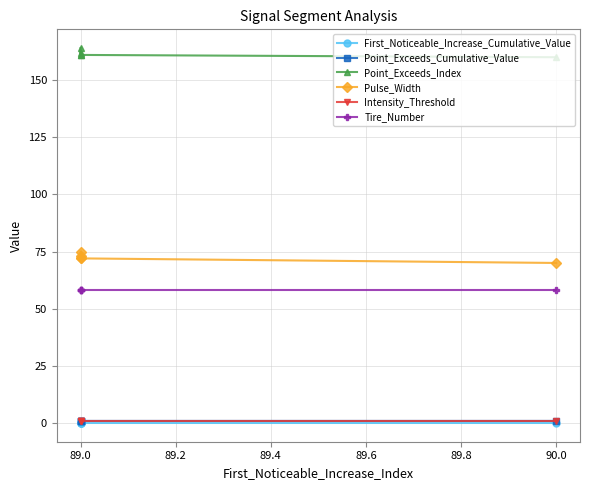

What is the total value across all series at 89.0?

298.8